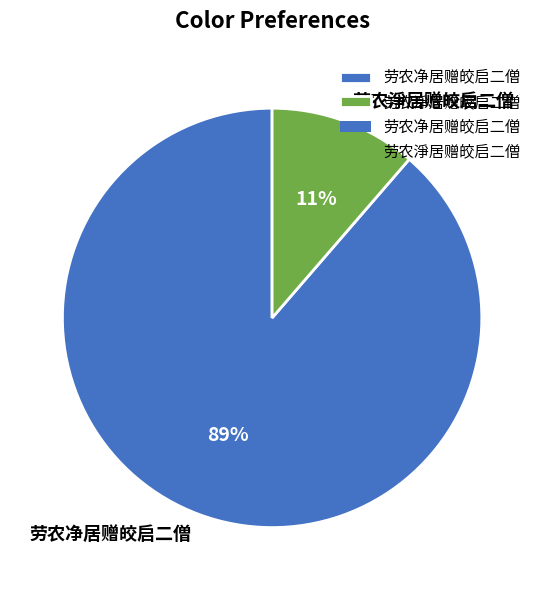

True or false: 劳农净居赠皎启二僧 accounts for 82% of the total.

False